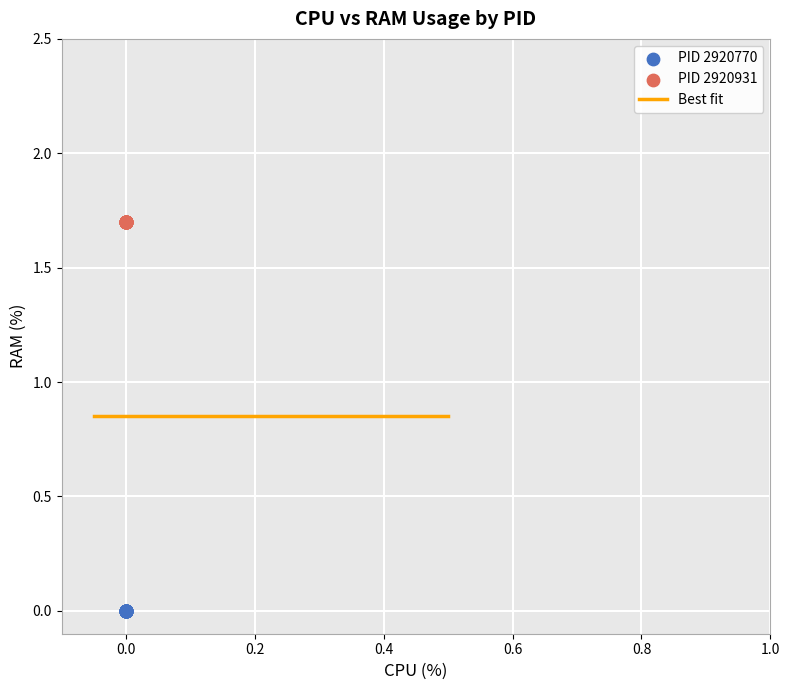

Which series reaches the minimum Y coordinate?

PID 2920770